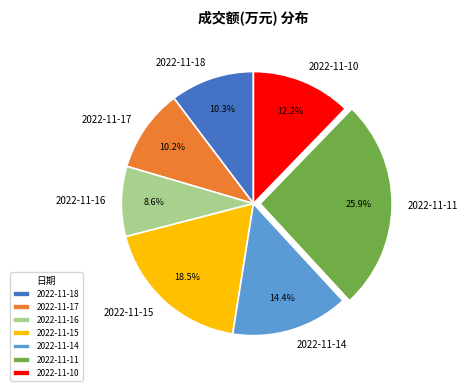

Which slice is the largest?

2022-11-11